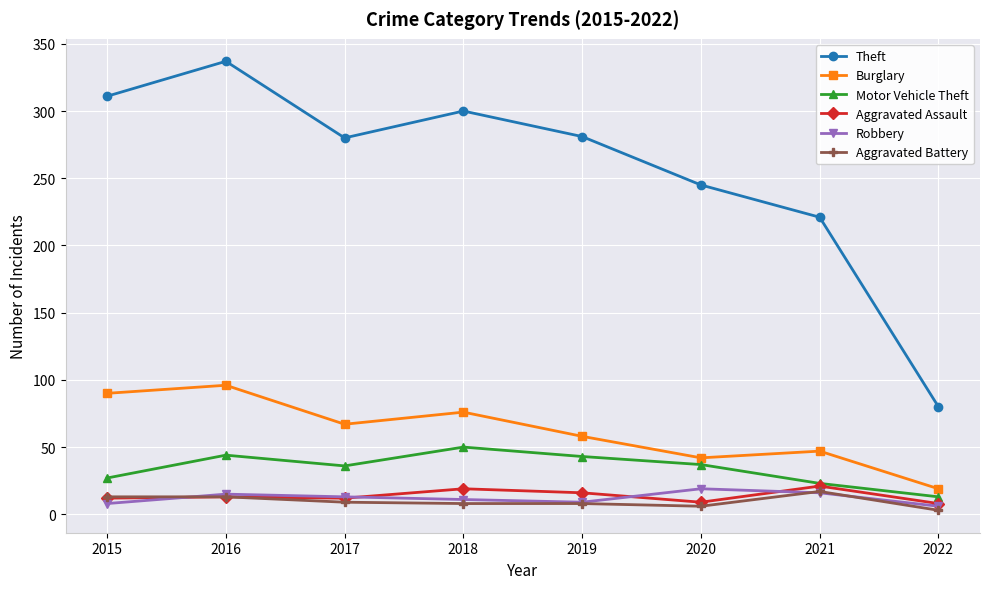

At which category does the chart reach its minimum across all series?

2022